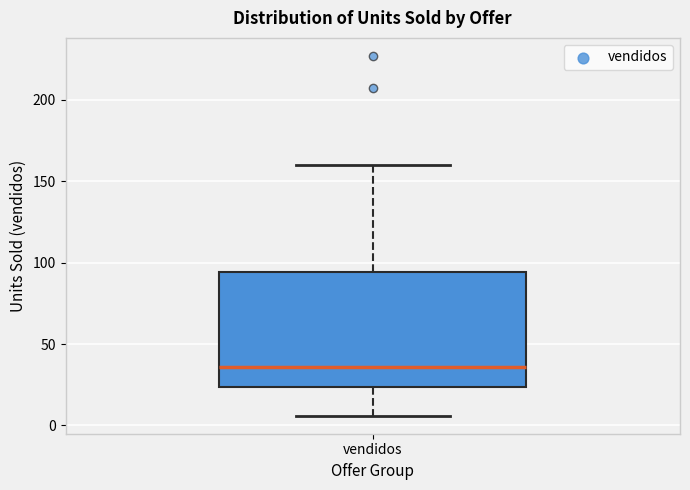

Read this box plot against the y-axis: the position of the median line, the range covered by the box, and the ends of both whiskers. The values are not printed on the chart, so give them approximately, as read against the axis.

median 35, box 25 to 95, whiskers 5 to 160